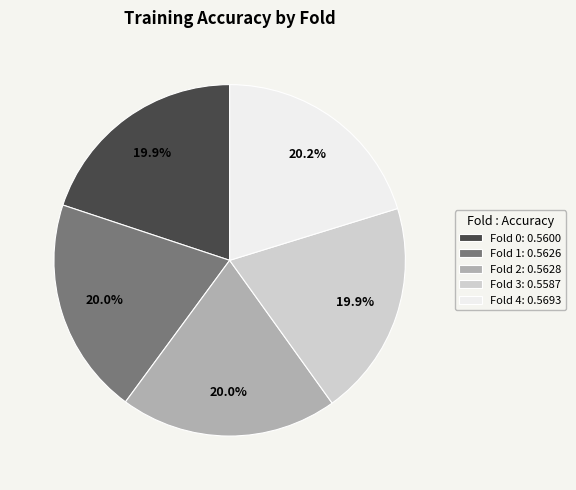

How many slices are in this pie chart?

5